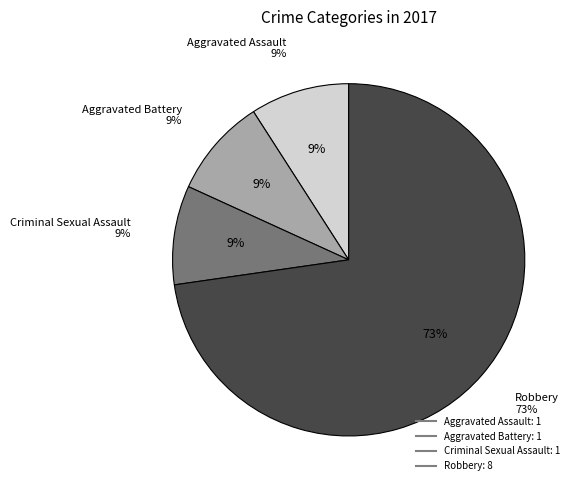

Does Criminal Sexual Assault account for over 50% of the chart?

No